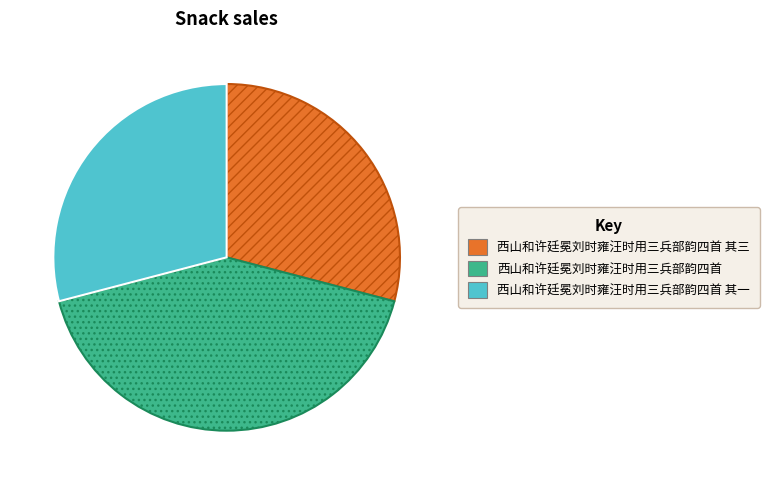

Which slice is the largest?

西山和许廷冕刘时雍汪时用三兵部韵四首